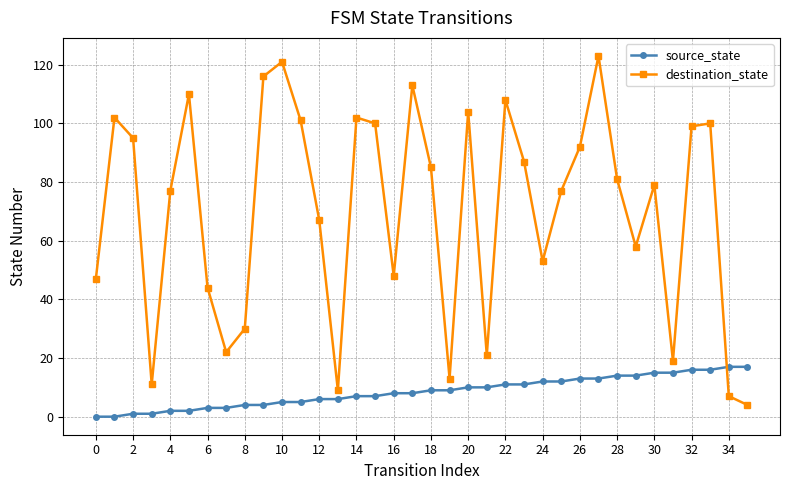

True or false: destination_state and source_state intersect in this chart.

True